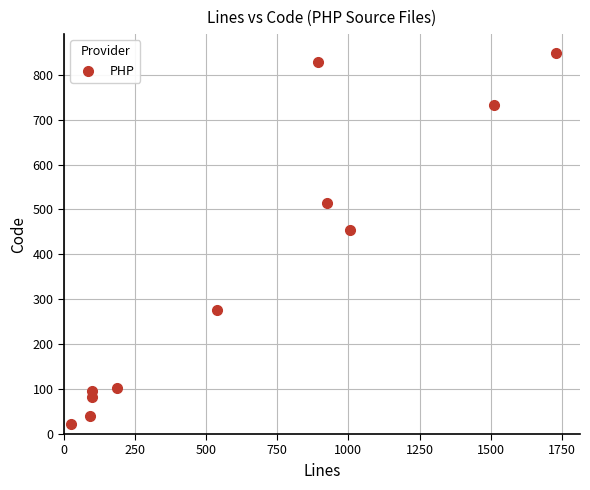

What is the average X value?

645